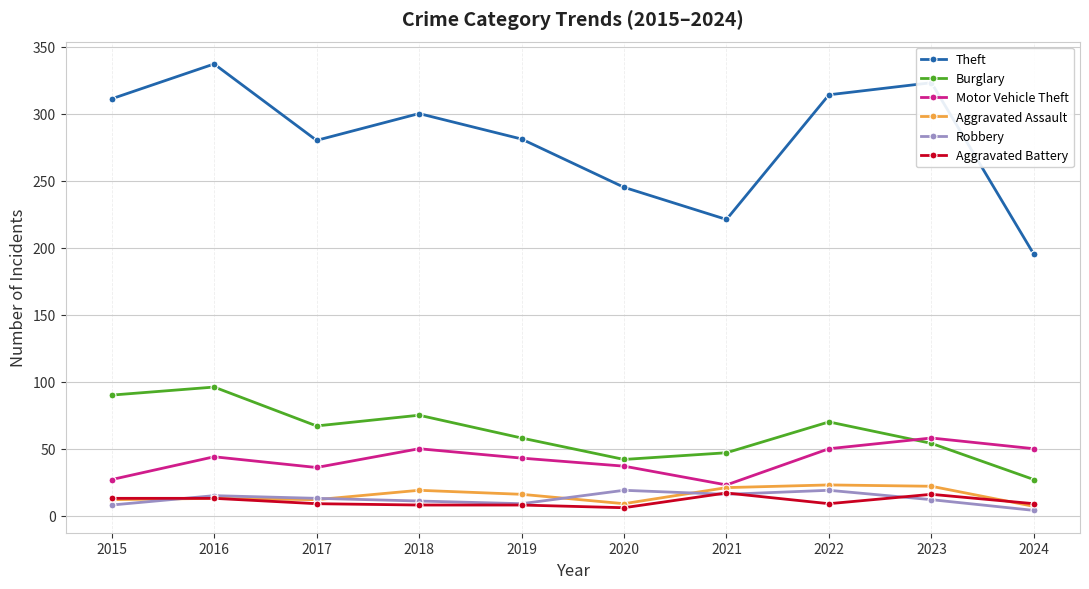

True or false: Motor Vehicle Theft and Theft intersect in this chart.

False